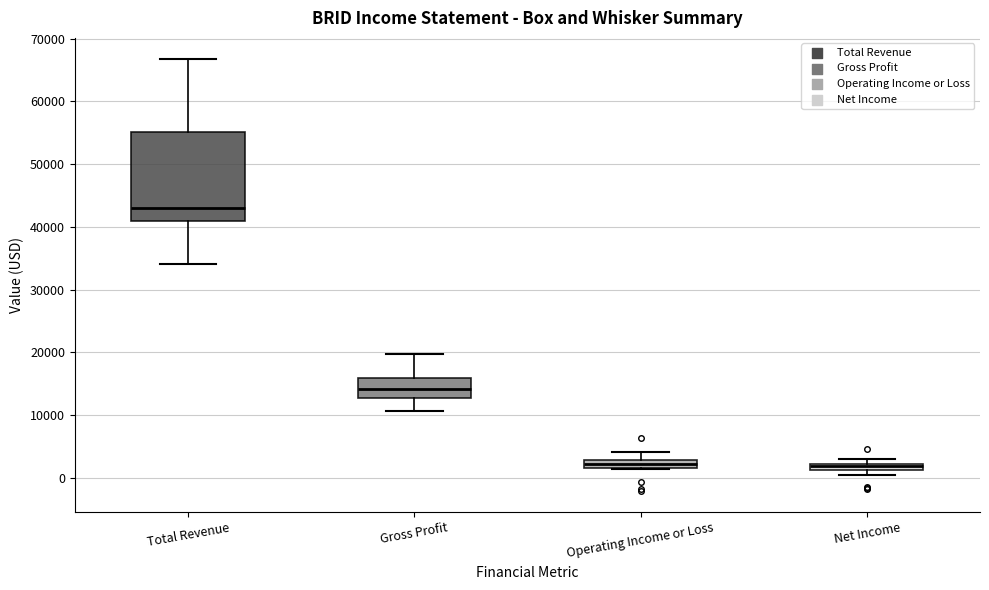

Where does the upper whisker of the box for Operating Income or Loss end on the y-axis? The values are not printed on the chart, so give them approximately, as read against the axis.

4000